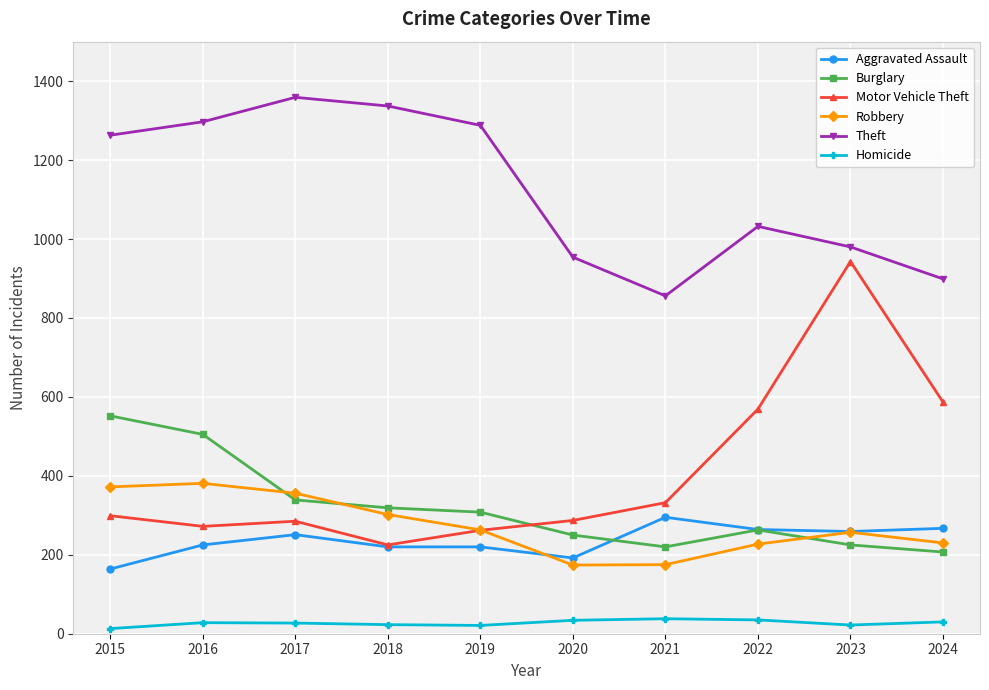

True or false: Motor Vehicle Theft and Theft cross at least once.

False